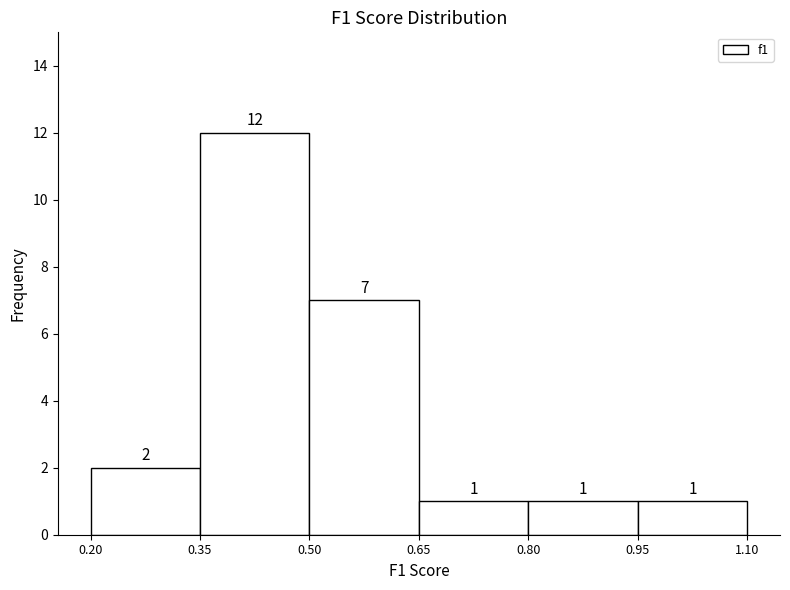

Over which range of the x-axis is the bar tallest?

0.35 to 0.50